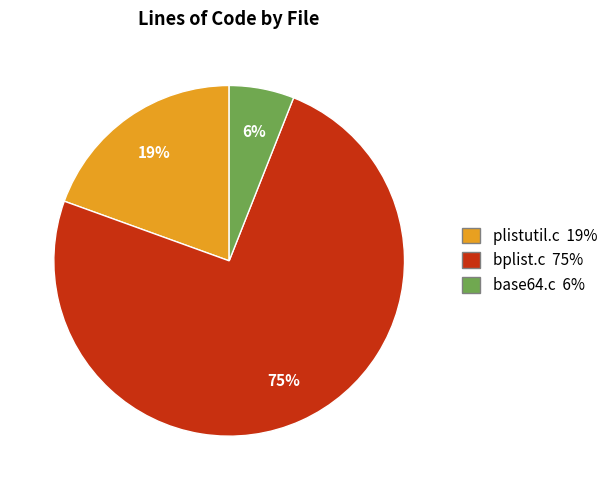

Does base64.c represent more than half of the total?

No